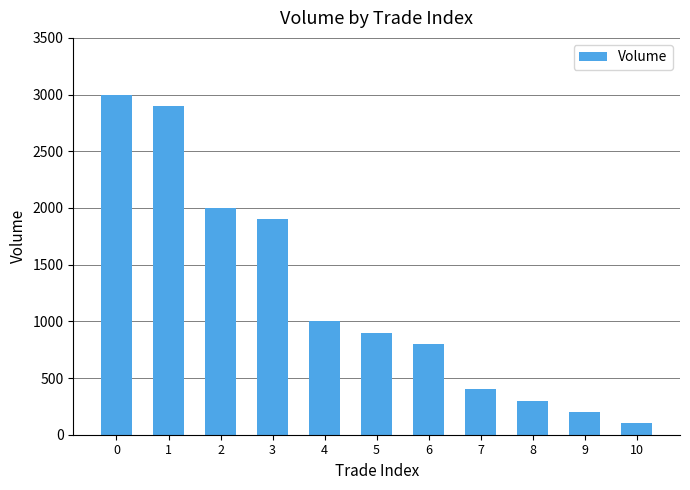

Reading left to right, what are all the values shown in this chart?

0=3000	1=2900	2=2000	3=1900	4=1000	5=900	6=800	7=400	8=300	9=200	10=100